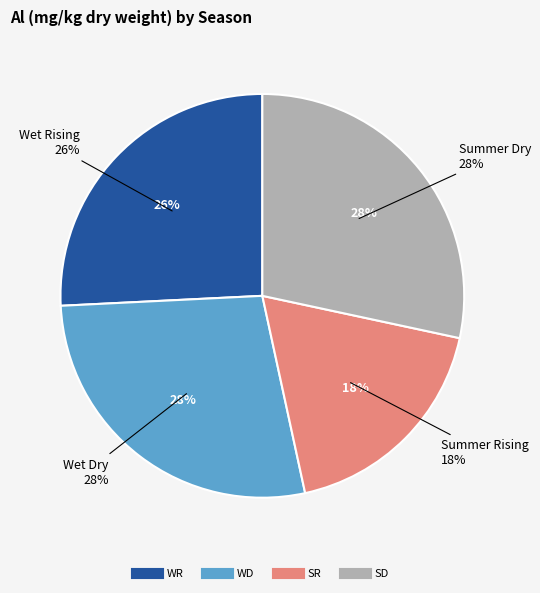

What is the ratio of the value at WD to the value at SR?

1.6